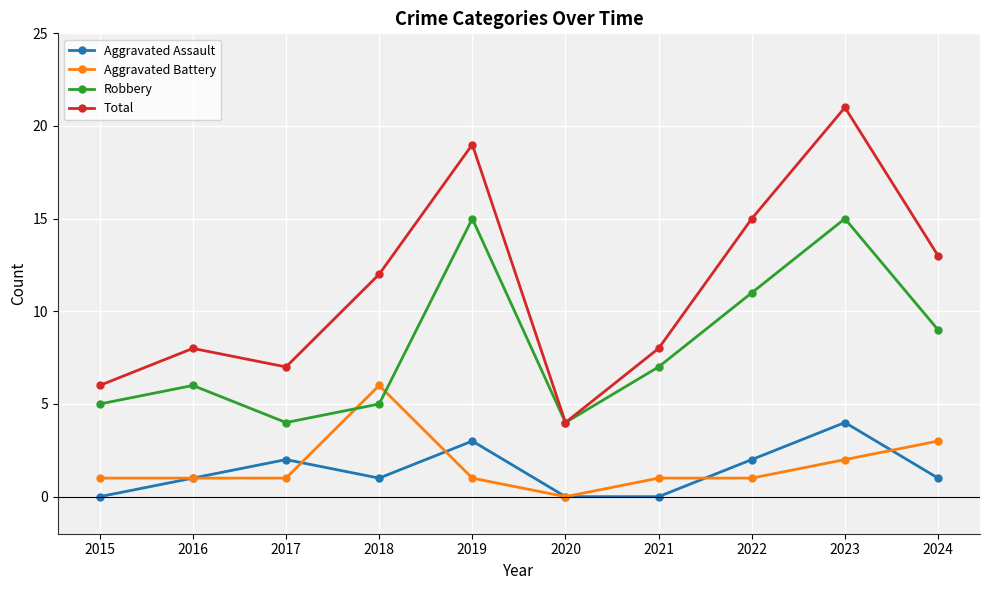

True or false: Aggravated Battery has more than 2 interior local peaks.

False